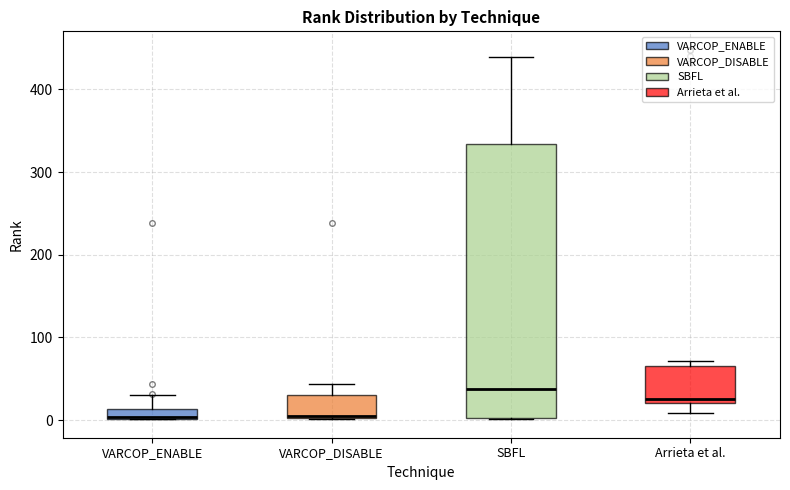

Where is the lower edge of the box for Arrieta et al. on the y-axis? The values are not printed on the chart, so give them approximately, as read against the axis.

20